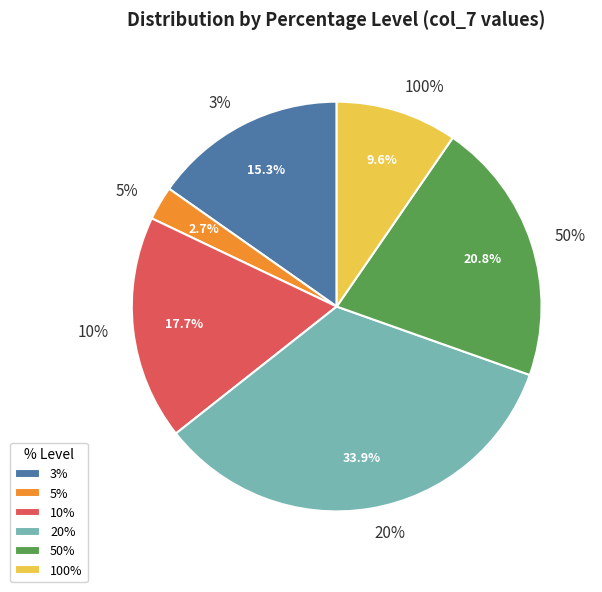

To the nearest percent, what is the difference between the 100% and 20% slice percentages?

24%